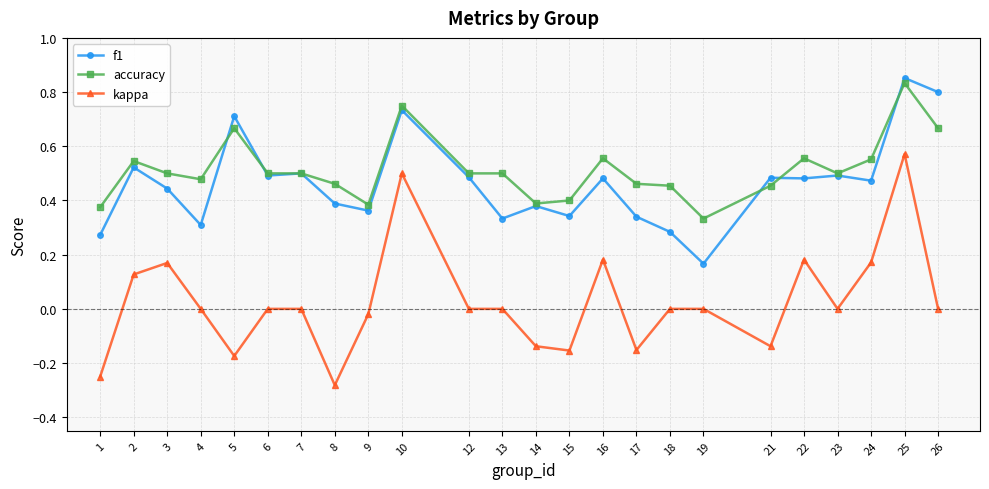

What is the sum of all accuracy values?

12.3